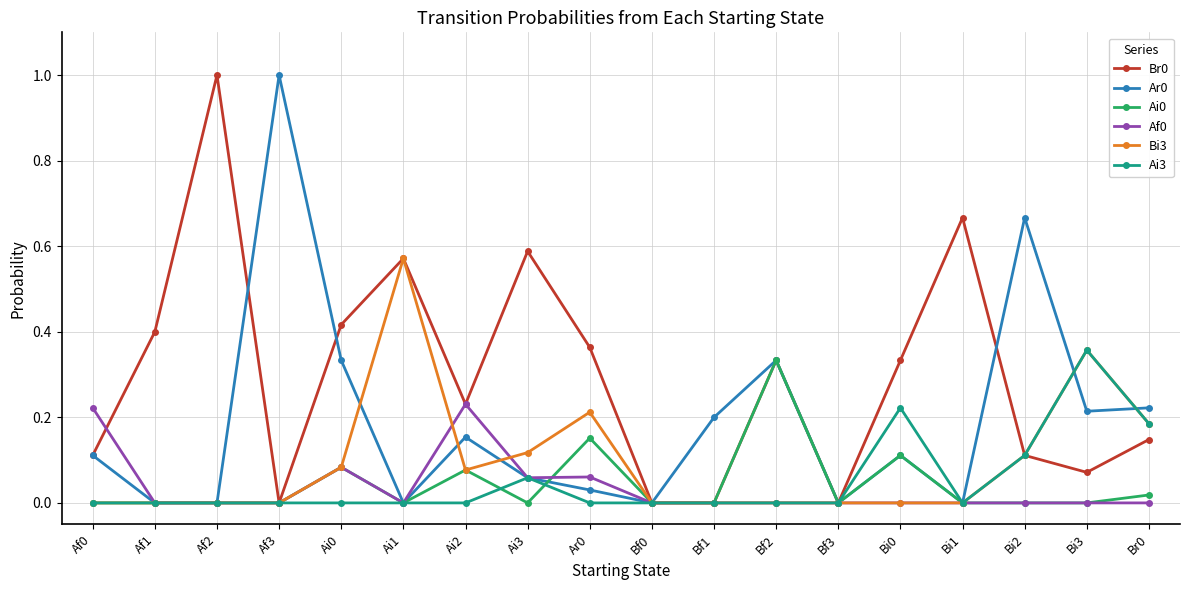

At which label does Ar0 reach its peak?

Af3